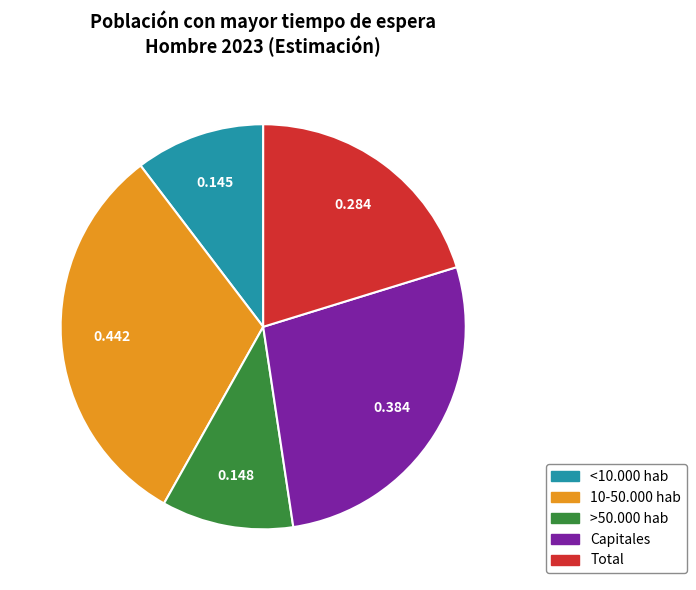

Between Capitales and Total, which is larger?

Capitales